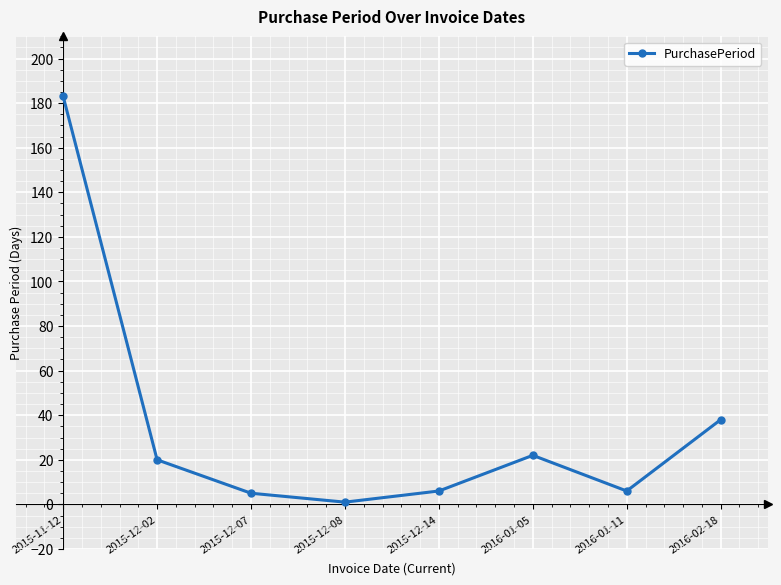

What is the difference between the values at 2015-12-07 and 2015-12-08?

4